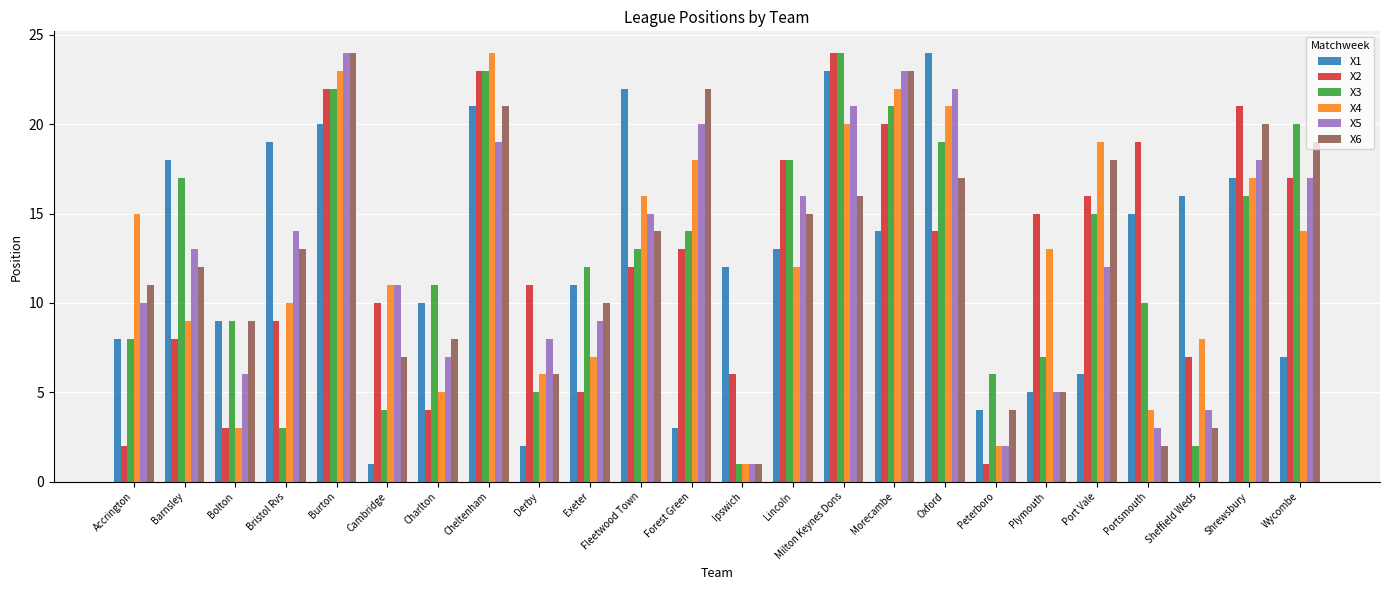

Is the value of X6 at Morecambe greater than the value of X1 at Charlton?

Yes